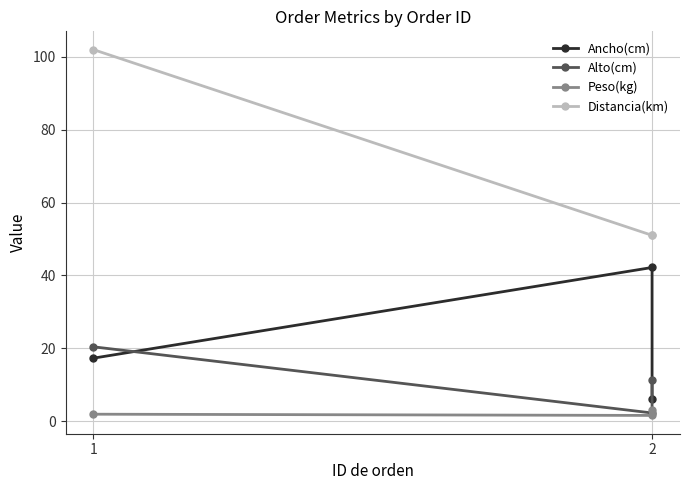

Is the value of Peso(kg) at 2 greater than the value of Distancia(km) at 1?

No